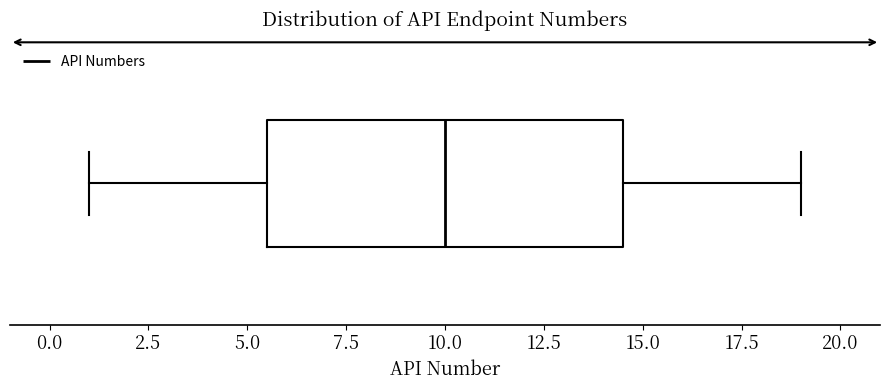

Read this box plot against the x-axis: the position of the median line, the range covered by the box, and the ends of both whiskers. The values are not printed on the chart, so give them approximately, as read against the axis.

median 10.0, box 5.5 to 14.5, whiskers 1.0 to 19.0